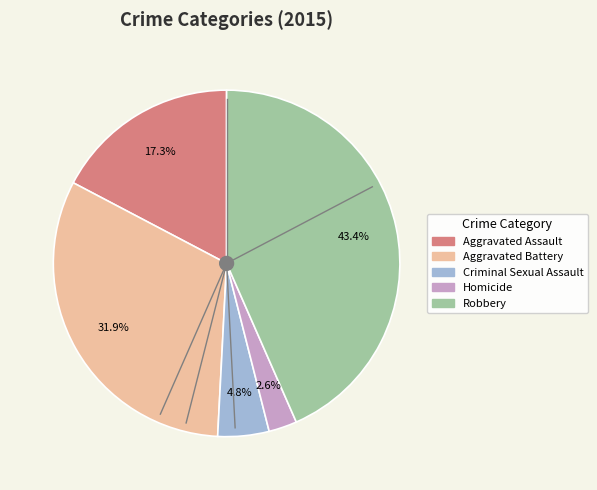

What is the largest slice in the pie chart?

Robbery